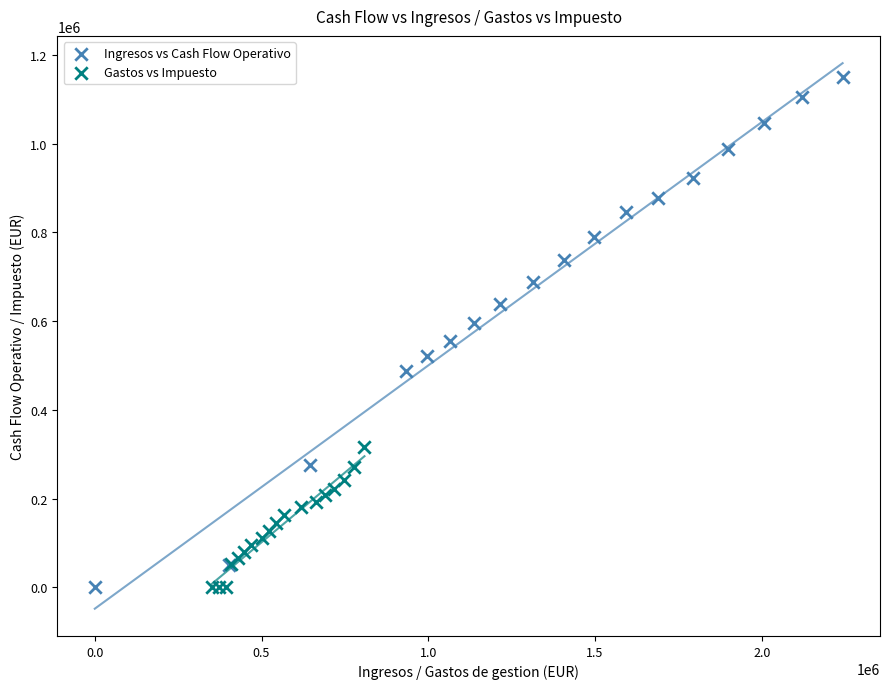

Which series contains the highest Y value?

Ingresos vs Cash Flow Operativo